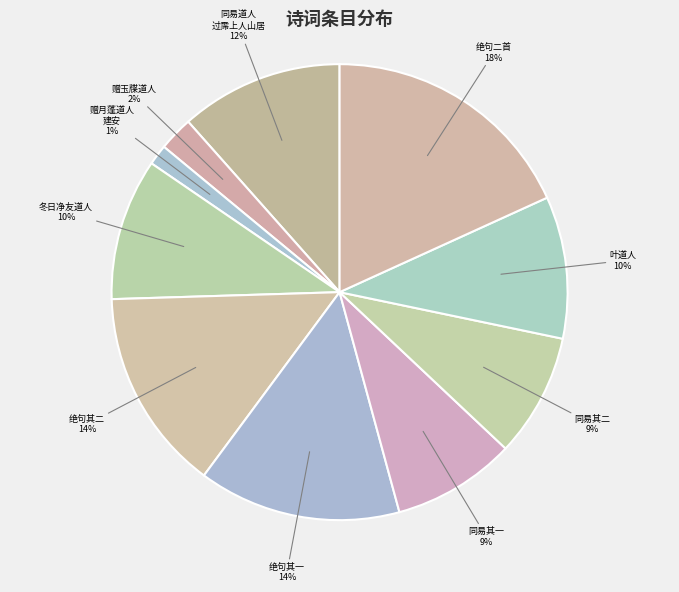

Which category has the biggest portion of the pie?

绝句二首赠月蓬道人过建安谒刘漕中书